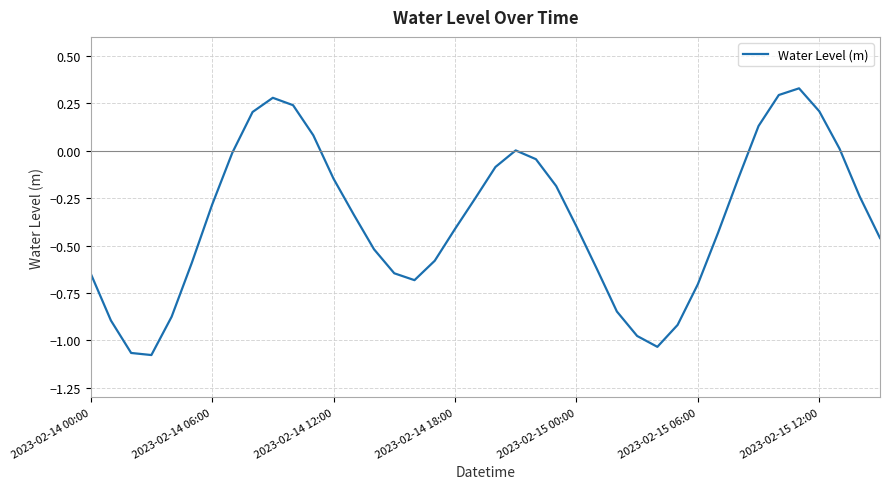

What is the difference between the maximum and minimum values?

1.4